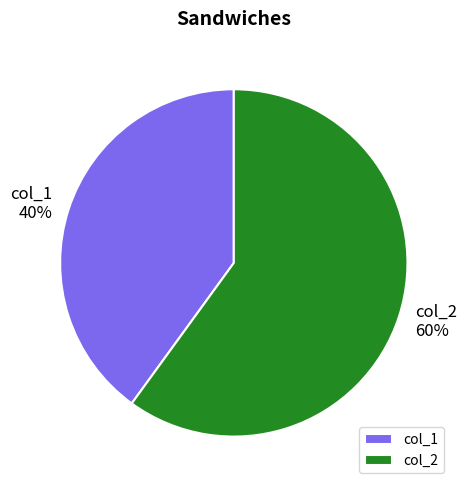

Count the number of slices in the pie.

2